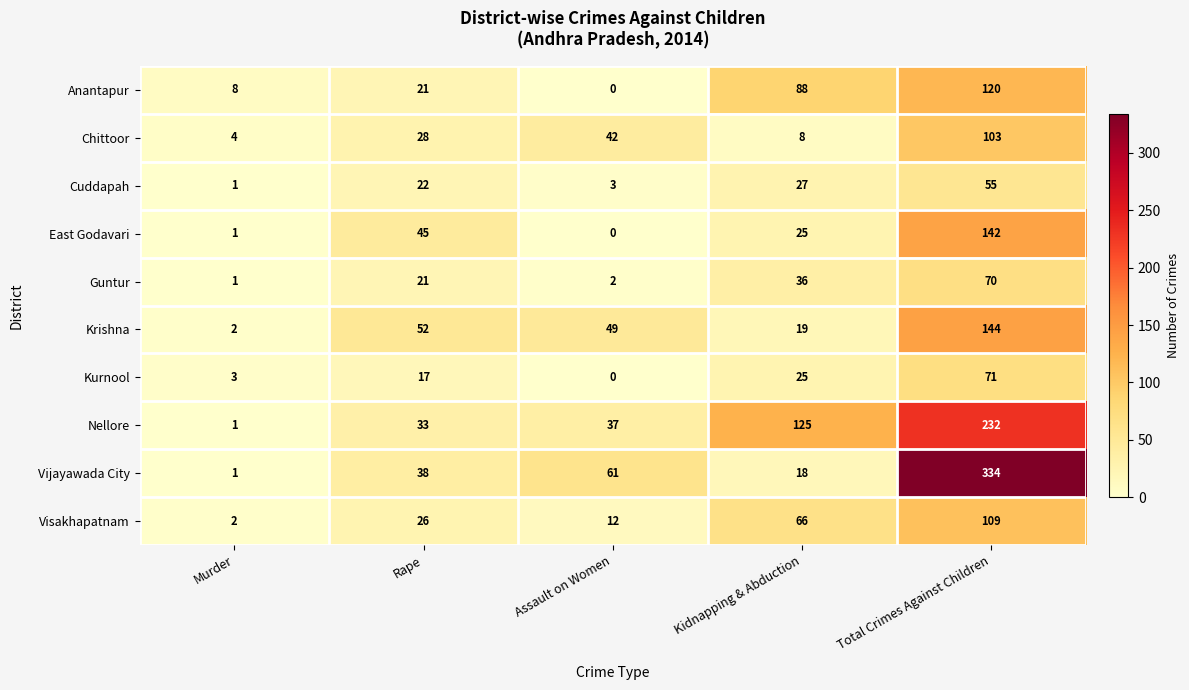

Which series has the largest total across all categories?

Vijayawada City